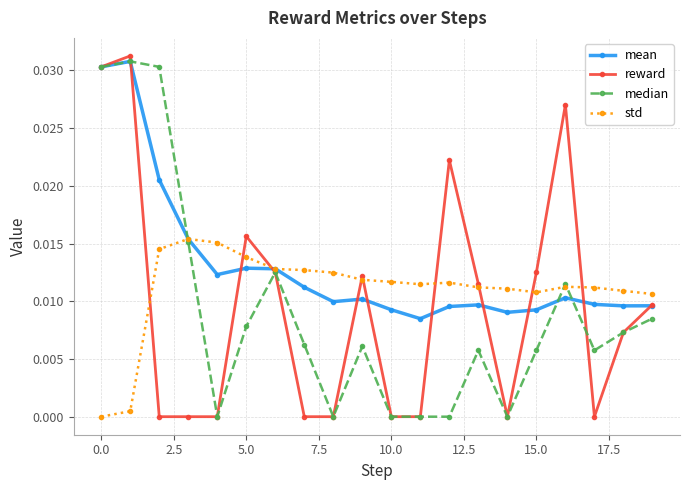

True or false: median has more than 0 points higher than both neighbors.

True